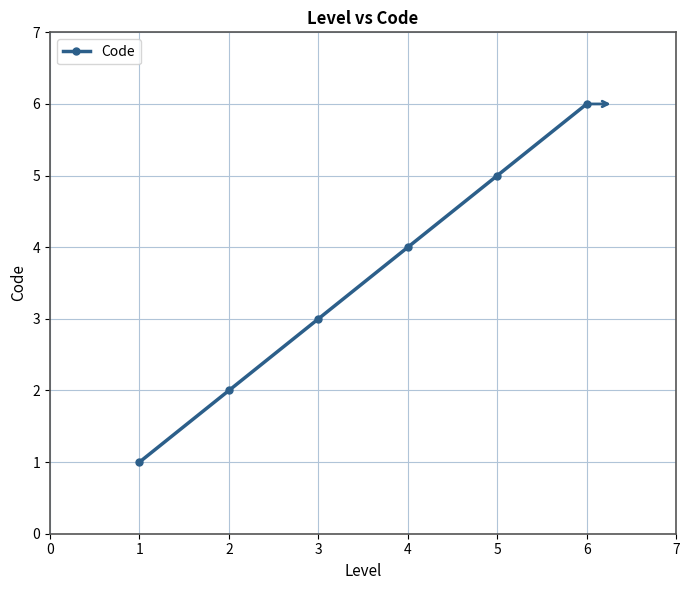

Count the number of categories in the chart.

6